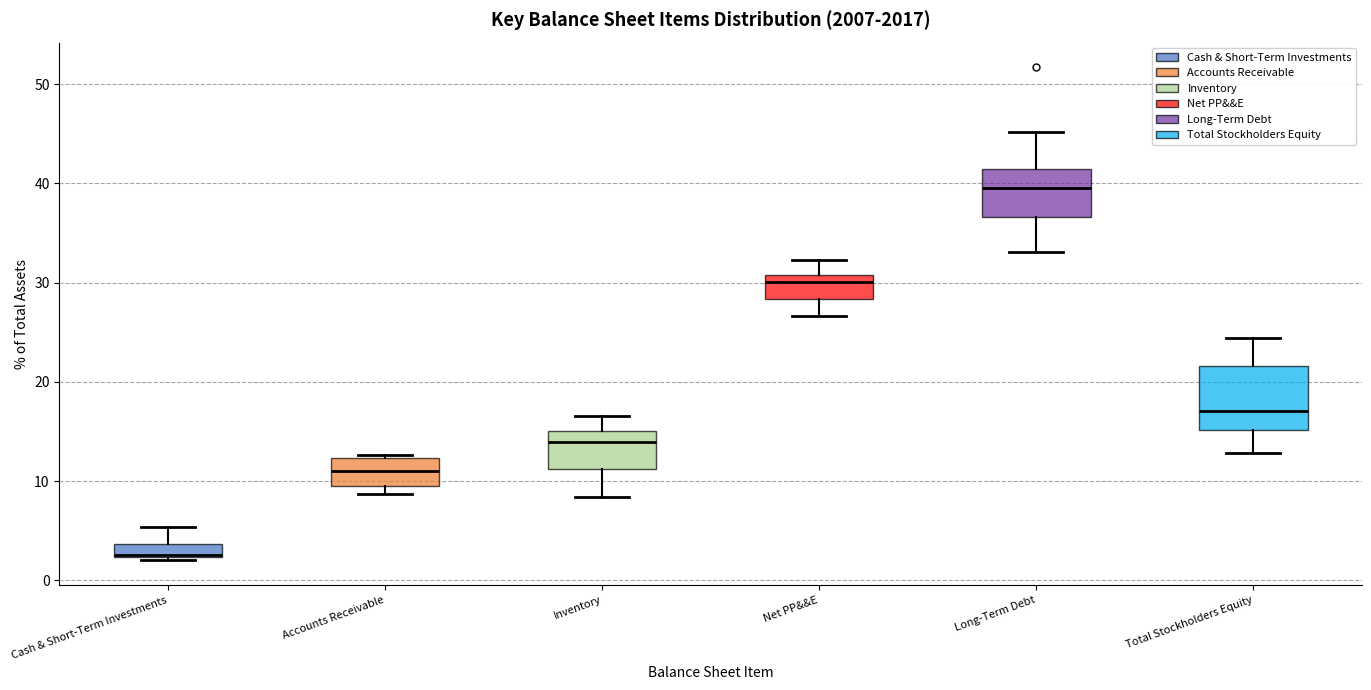

Which box is the tallest, from its lower edge to its upper edge?

Total Stockholders Equity